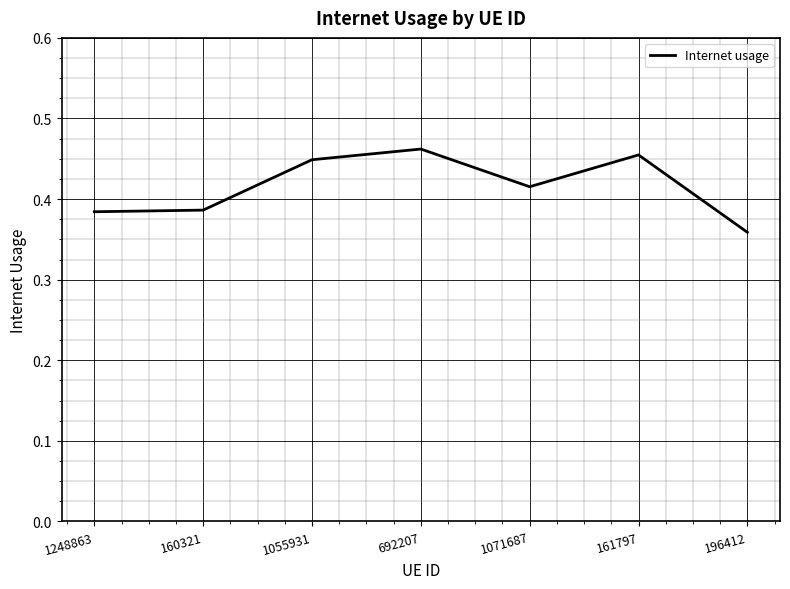

What is the sum of all values?

2.9